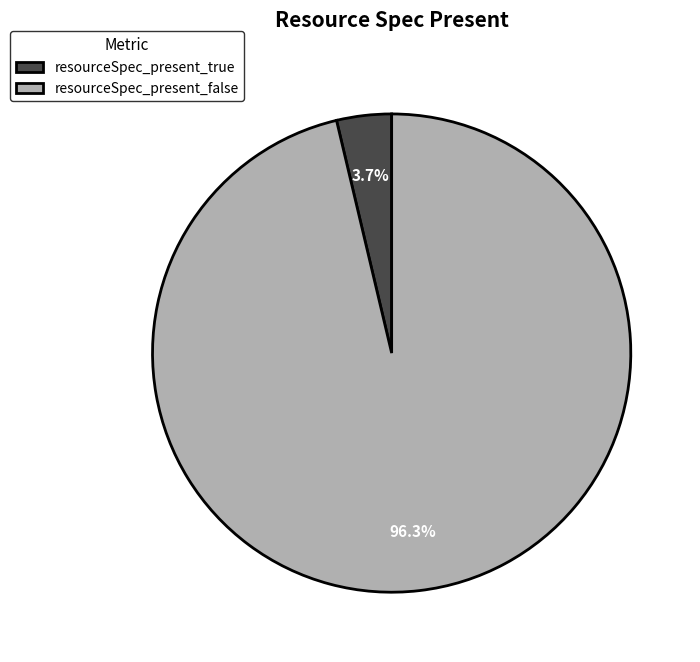

Is it true that resourceSpec_present_false is 84% of the pie?

False